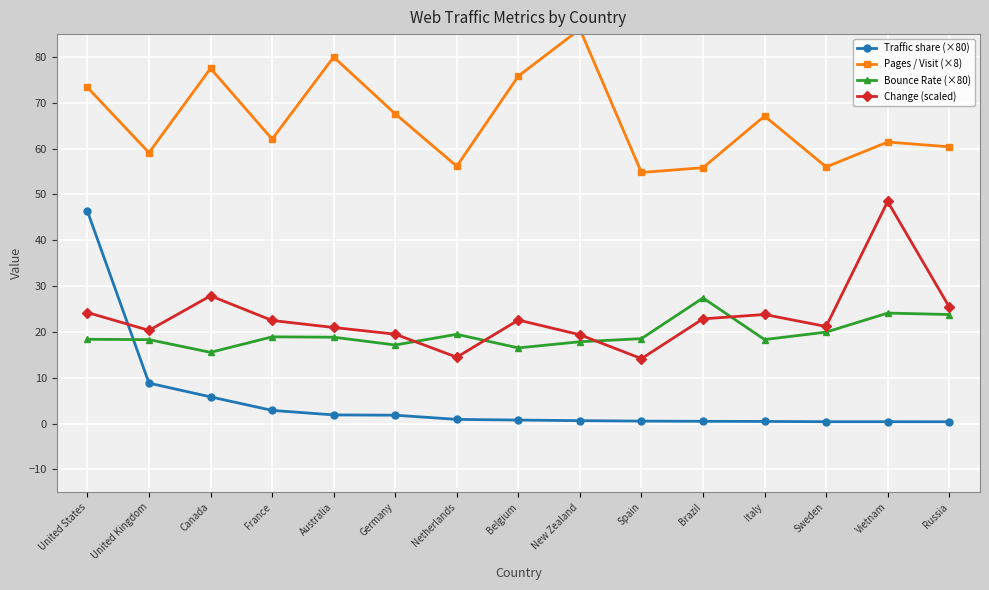

What is the minimum value shown in the chart?

0.4